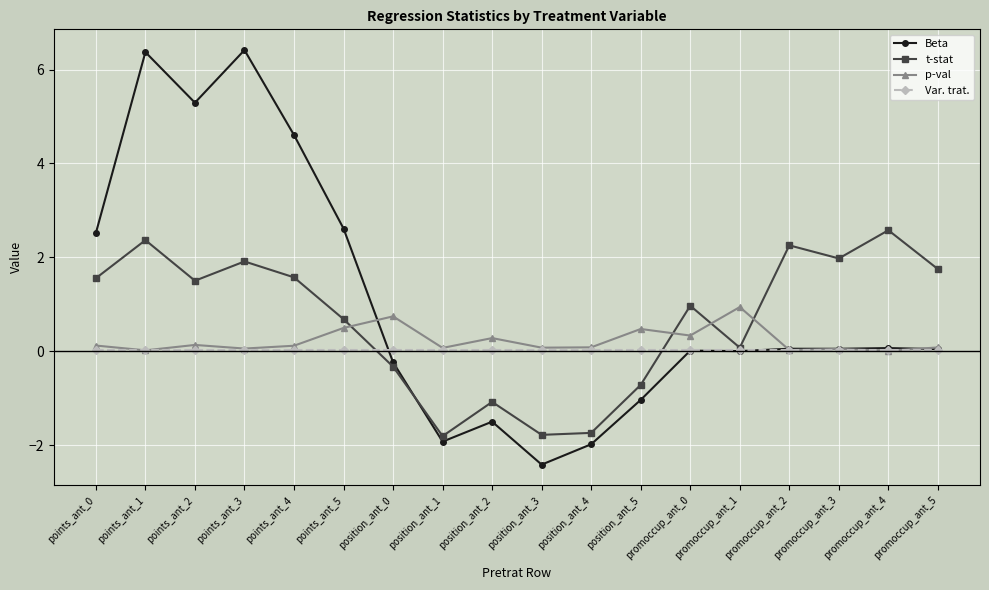

Which label corresponds to the smallest value in the chart?

position_ant_3